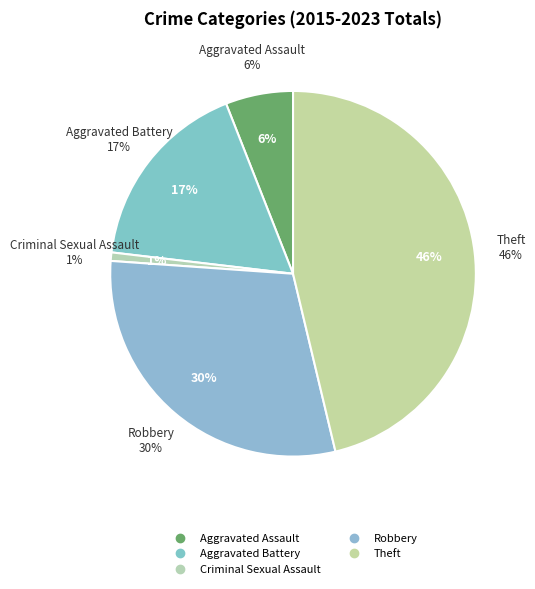

Rank the categories by value from lowest to highest.

Criminal Sexual Assault, Aggravated Assault, Aggravated Battery, Robbery, Theft